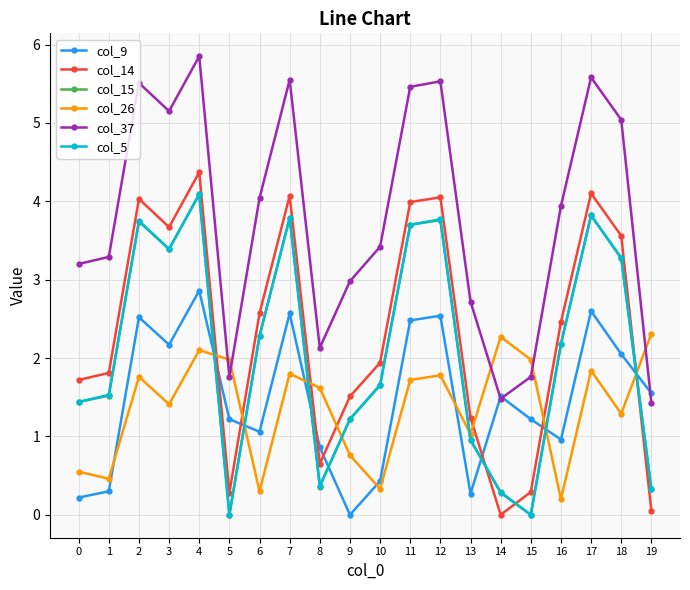

The col_26 series shows 0.3 at 10. True or false?

True